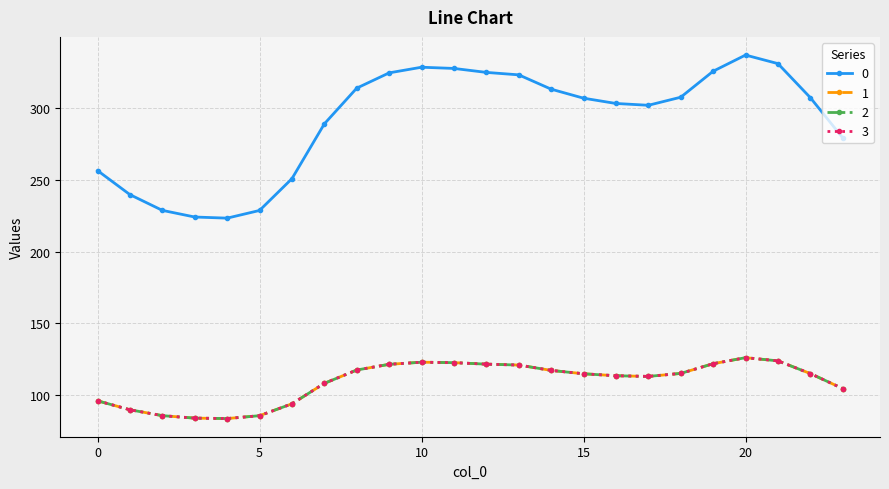

Does the chart display data point markers on the line(s)?

Yes